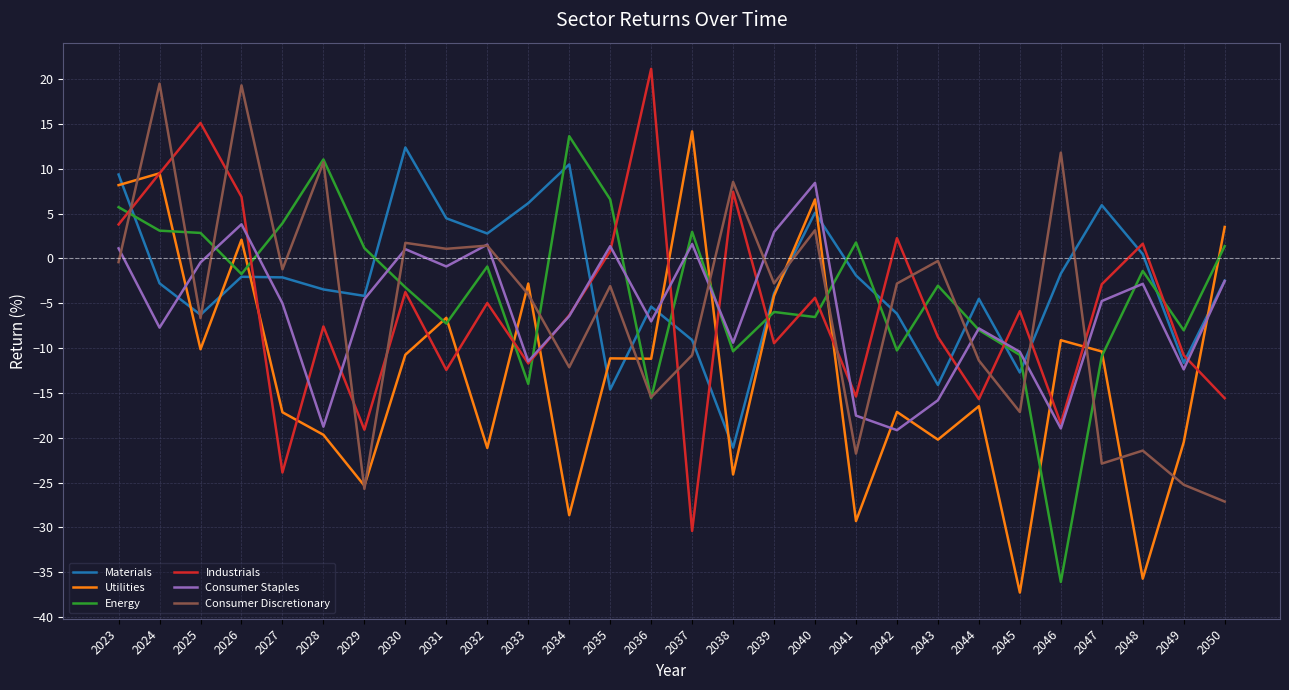

Which series changed the most between 2045 and 2047?

Utilities